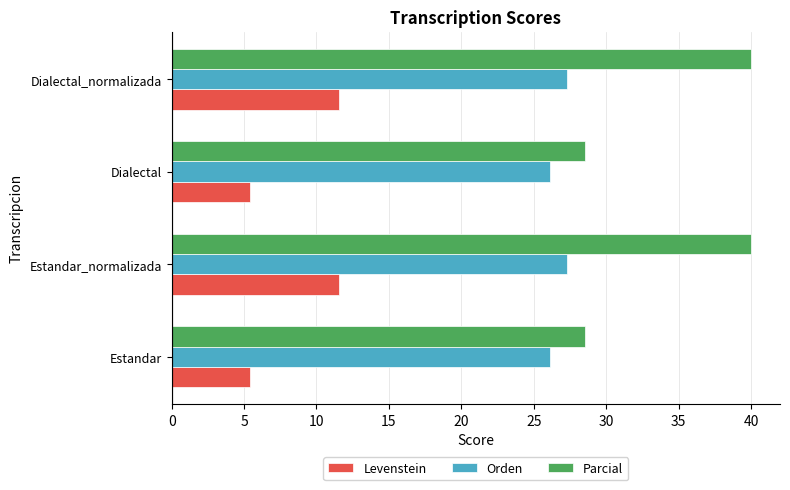

What is the total value across all series at Estandar_normalizada?

78.8